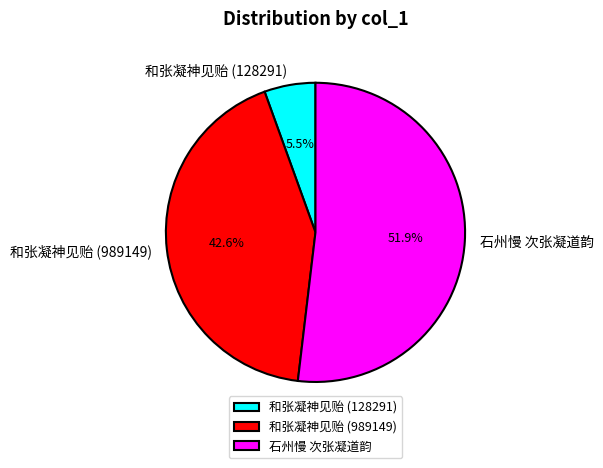

To the nearest percent, what is the difference between the largest and smallest slice percentages?

46%